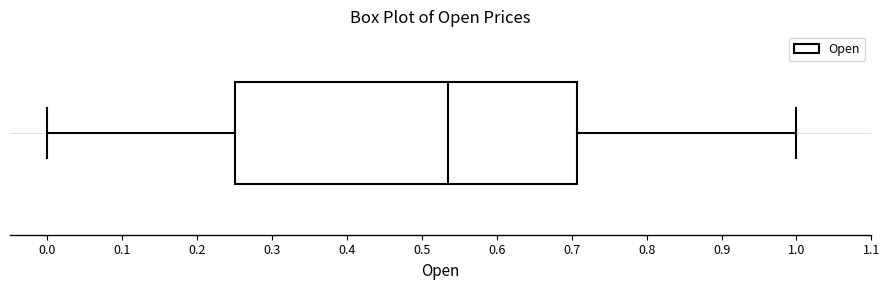

Read this box plot against the x-axis: the position of the median line, the range covered by the box, and the ends of both whiskers. The values are not printed on the chart, so give them approximately, as read against the axis.

median 0.54, box 0.25 to 0.71, whiskers 0.00 to 1.00